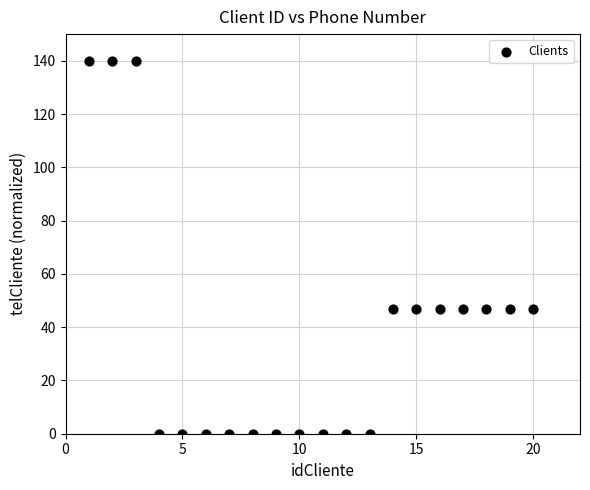

What is the range of X values (max minus min)?

19.0